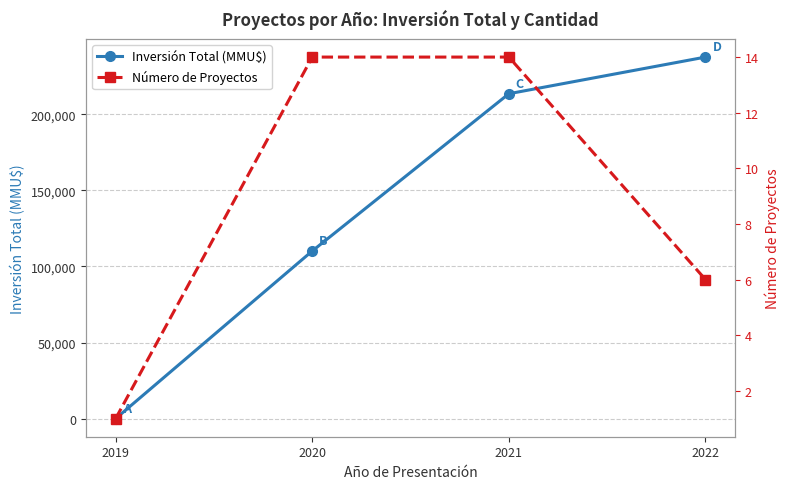

How many times do Inversión Total (MMU$) and Número de Proyectos cross each other?

1